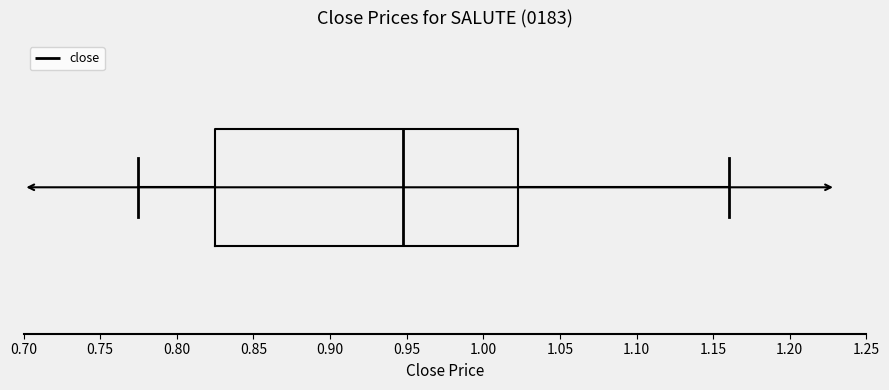

Where does the right whisker of the box end on the x-axis? The values are not printed on the chart, so give them approximately, as read against the axis.

1.160